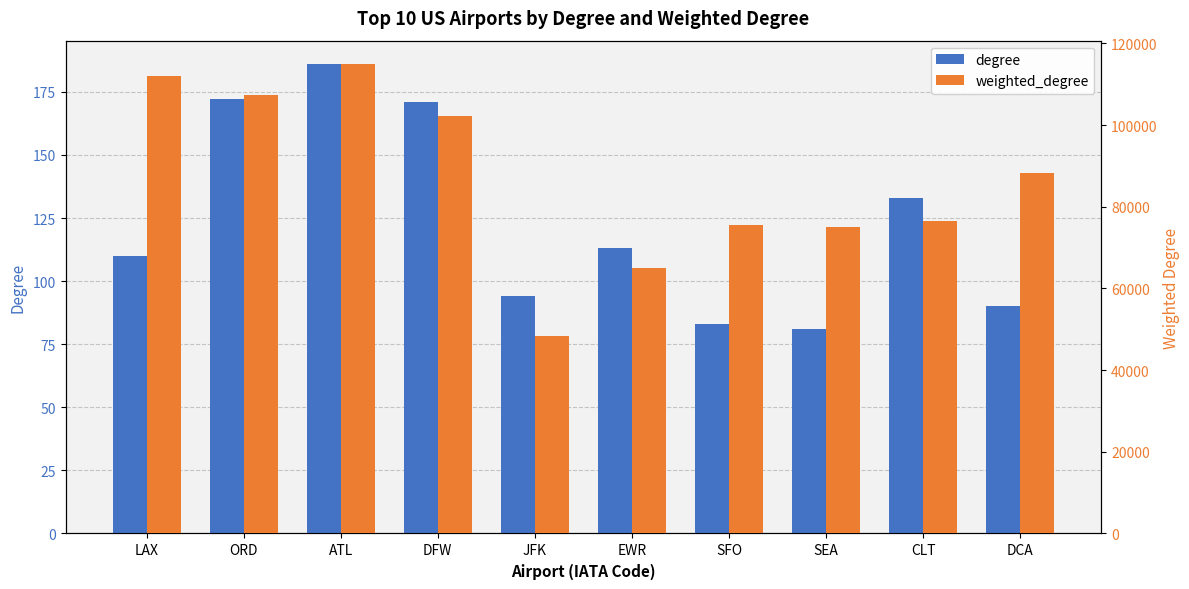

Is the value of degree at CLT greater than the value of weighted_degree at DFW?

No